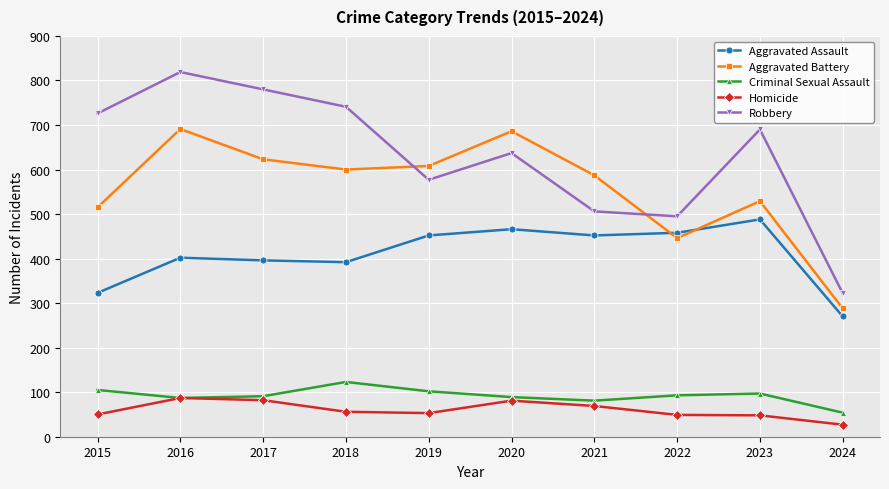

True or false: Criminal Sexual Assault and Aggravated Assault cross at least once.

False